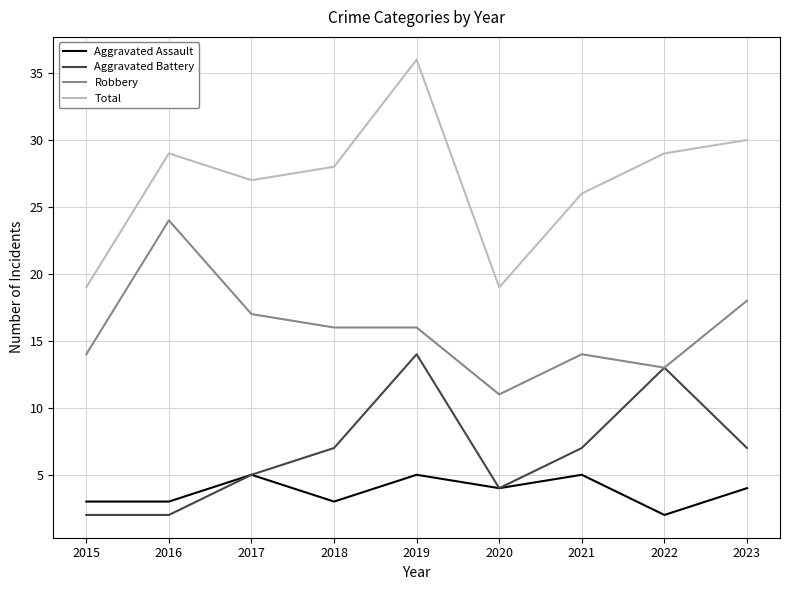

What value does the Total series have at 2015?

19